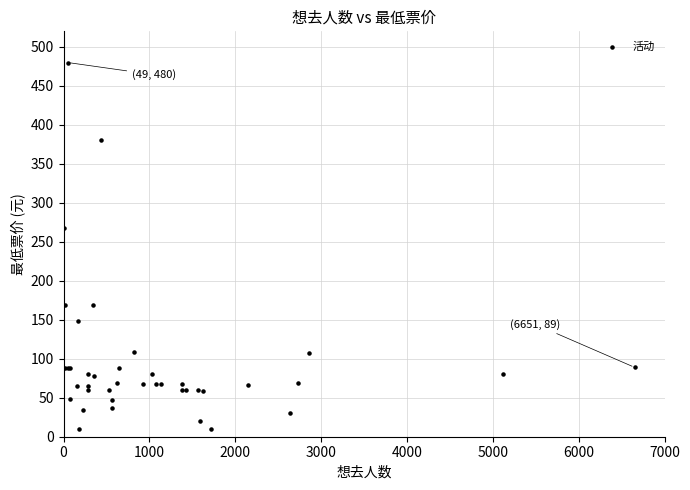

What Y value in the scatter plot is closest to 245?

268.0